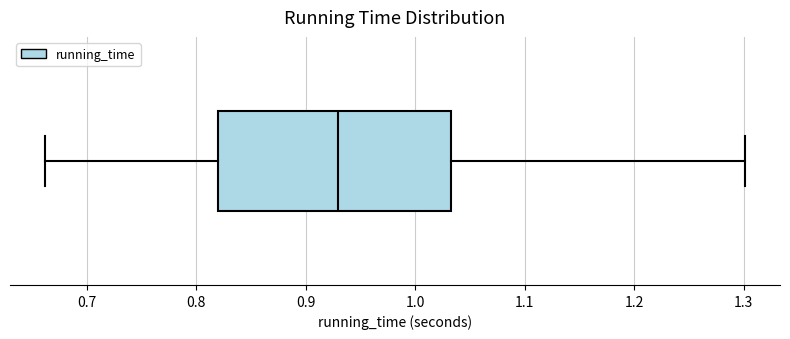

Read this box plot against the x-axis: the position of the median line, the range covered by the box, and the ends of both whiskers. The values are not printed on the chart, so give them approximately, as read against the axis.

median 0.93, box 0.82 to 1.03, whiskers 0.66 to 1.30